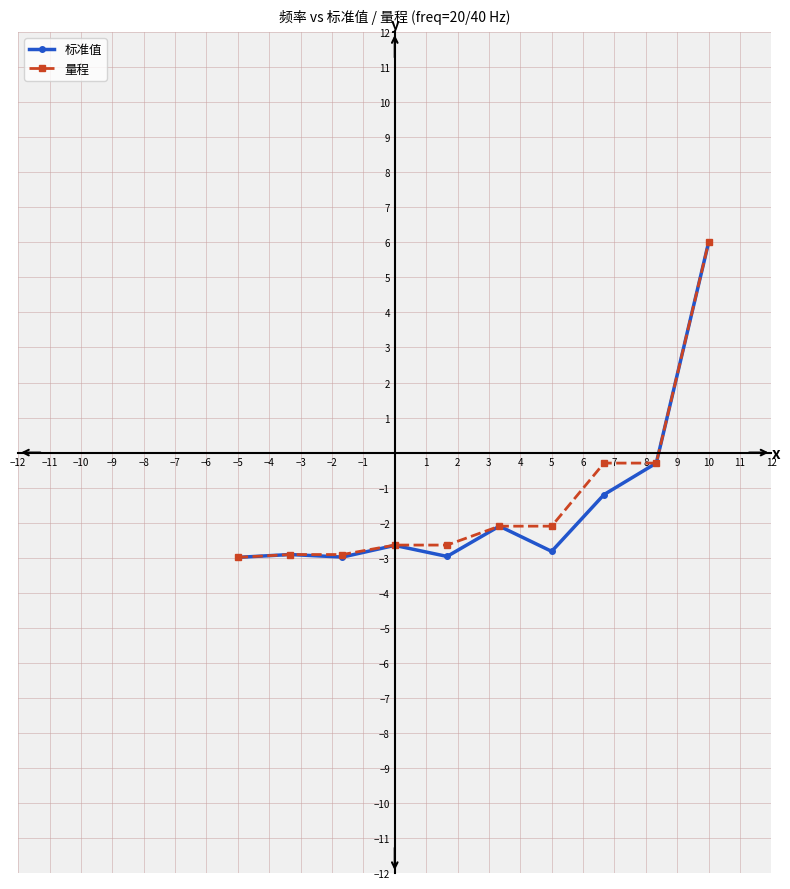

Which series has the largest range (max minus min)?

标准值